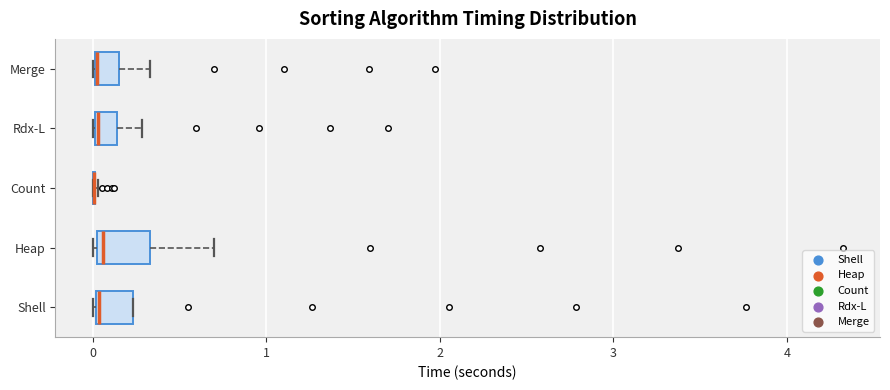

Where is the left edge of the box for Merge on the x-axis? The values are not printed on the chart, so give them approximately, as read against the axis.

0.0